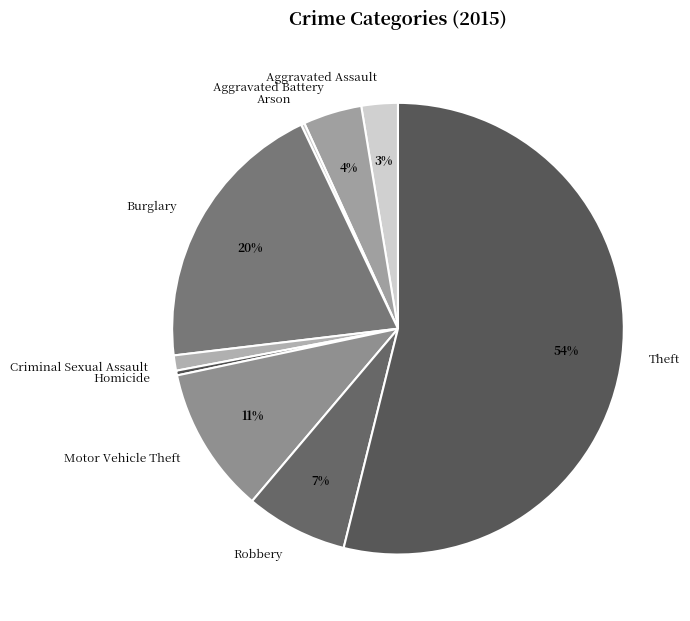

The Aggravated Battery slice represents 4% of the pie. True or false?

True